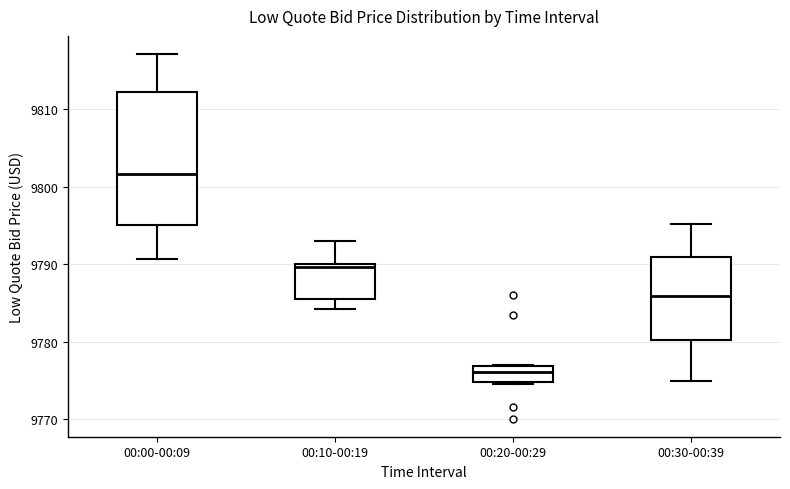

Reading left to right, read every box against the y-axis: the position of its median line, the range the box covers, and the ends of its whiskers. The values are not printed on the chart, so give them approximately, as read against the axis.

00:00-00:09: median 9802, box 9795 to 9812, whiskers 9791 to 9817
00:10-00:19: median 9790 (just below the box's upper edge), box 9786 to 9790, whiskers 9784 to 9793
00:20-00:29: median 9776, box 9775 to 9777, whiskers 9775 to 9777
00:30-00:39: median 9786, box 9780 to 9791, whiskers 9775 to 9795